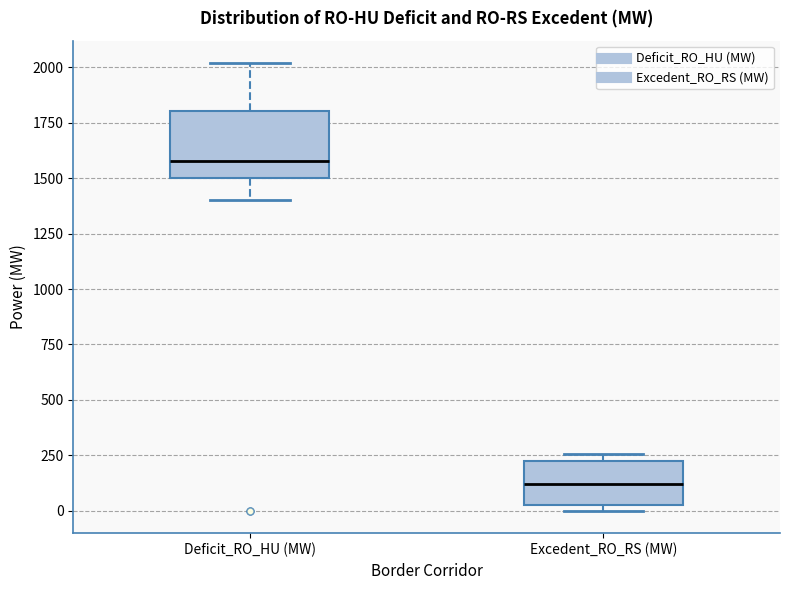

Which box is the tallest, from its lower edge to its upper edge?

Deficit_RO_HU (MW)